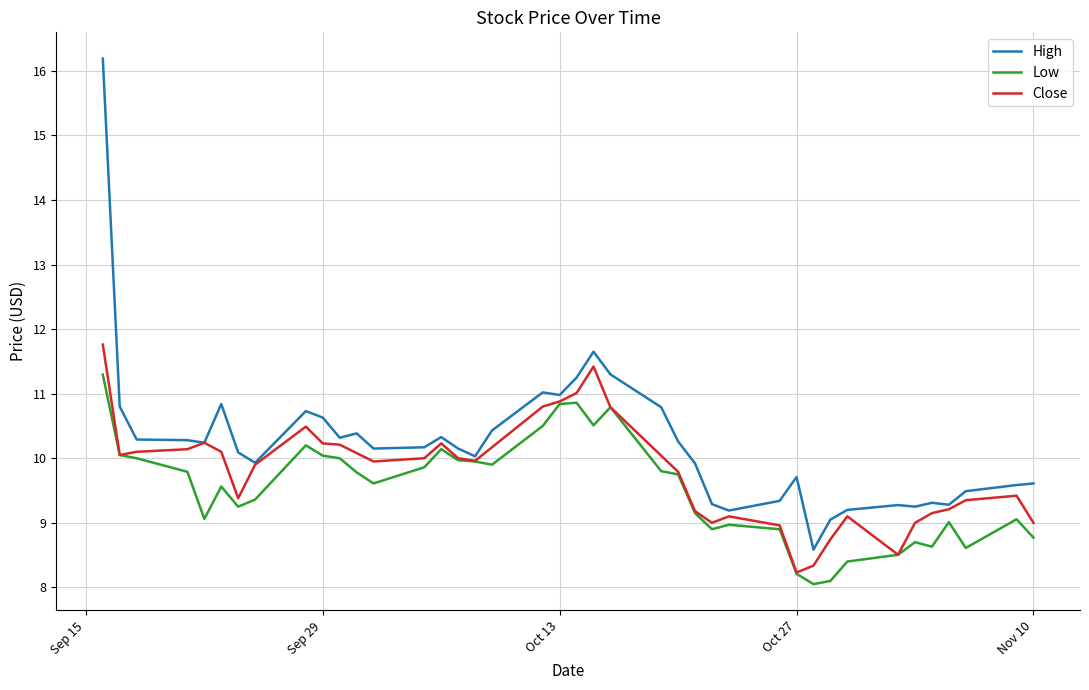

Which series has the largest total across all categories?

High